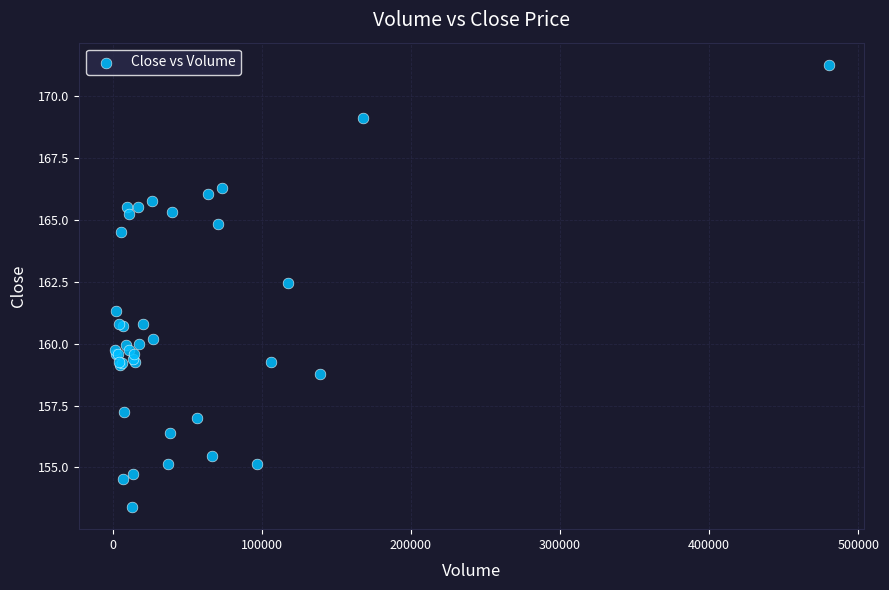

What Y value in the scatter plot is closest to 162?

162.4